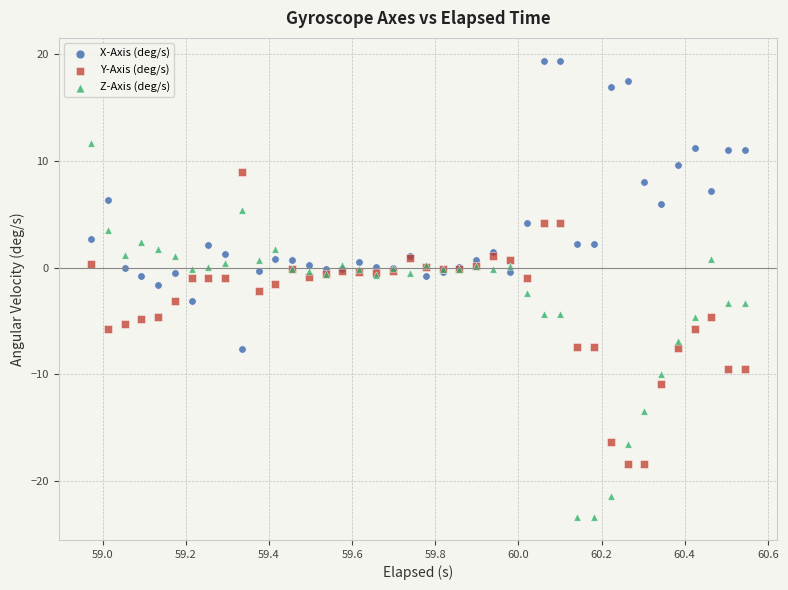

Which series reaches the maximum Y coordinate?

X-Axis (deg/s)